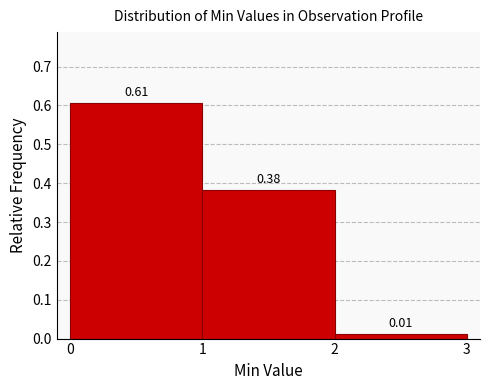

What is the height of the bar covering 2 to 3 on the x-axis?

0.01